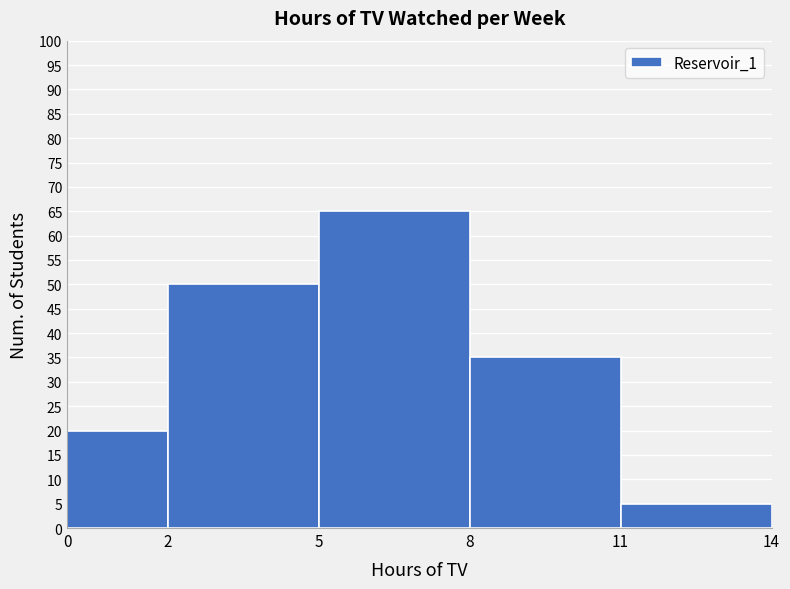

Reading left to right, transcribe this chart: for each bar, give the range it covers on the x-axis and its height. The values are not printed on the chart, so give them approximately, as read against the axis.

0 to 2: 20
2 to 5: 50
5 to 8: 65
8 to 11: 35
11 to 14: 5